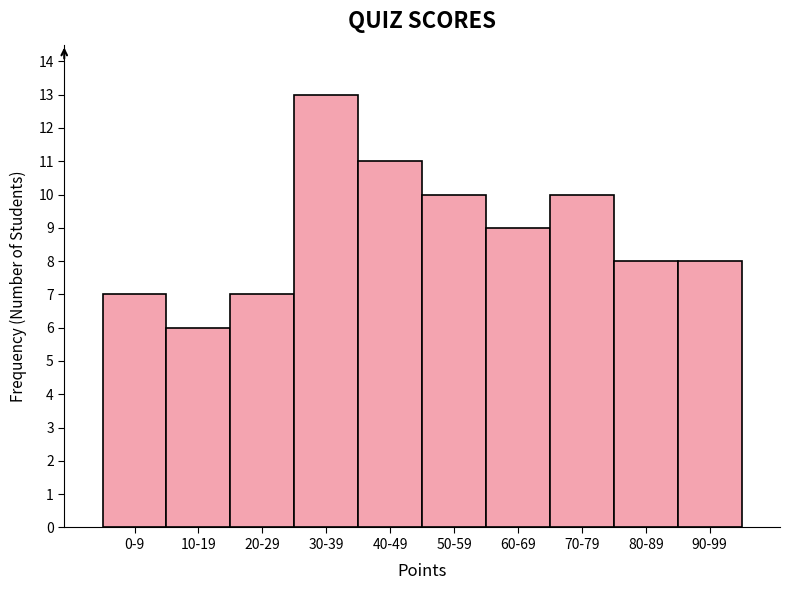

Reading left to right, what are all the values shown in this chart?

0-9=7	10-19=6	20-29=7	30-39=13	40-49=11	50-59=10	60-69=9	70-79=10	80-89=8	90-99=8